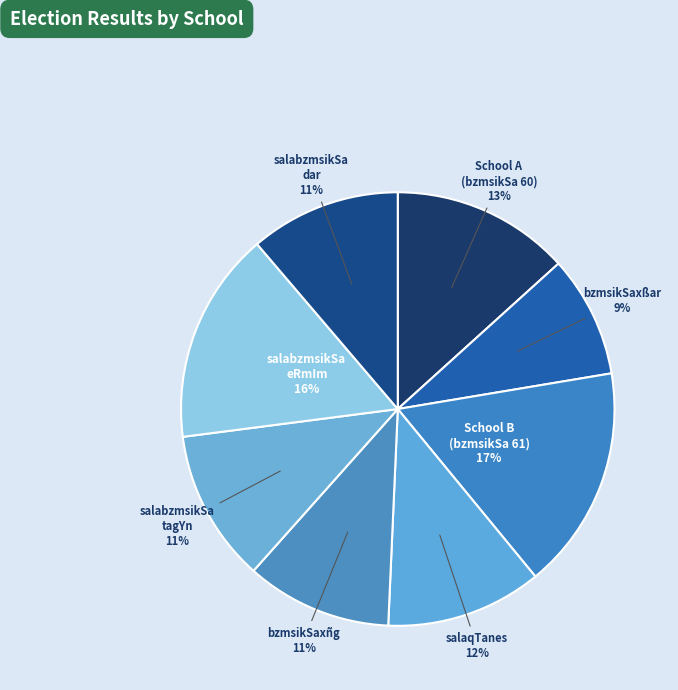

Is there a majority slice in this chart?

No